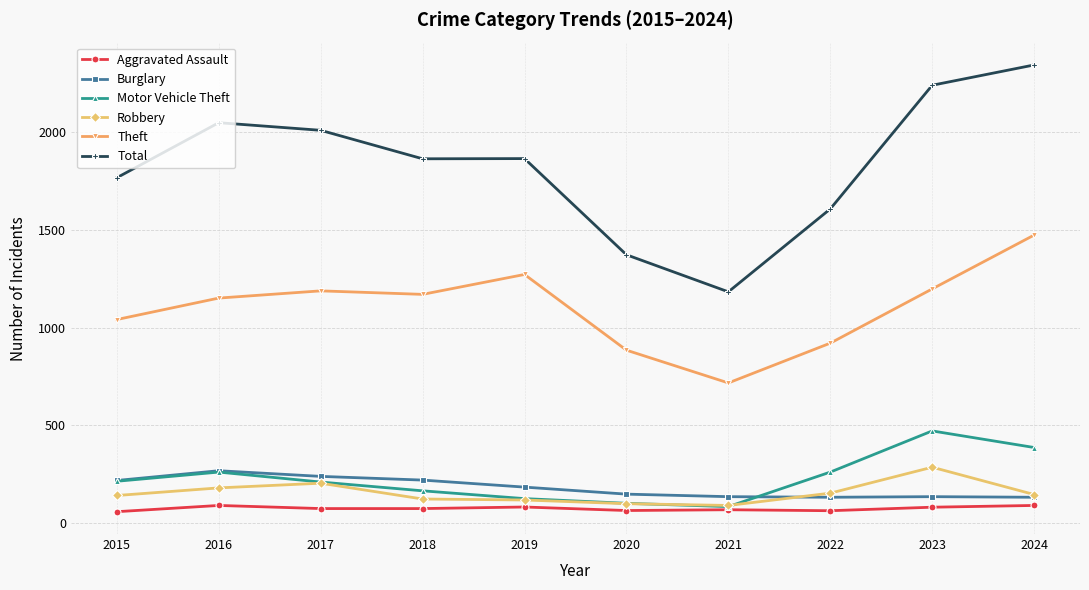

True or false: Aggravated Assault and Burglary intersect in this chart.

False